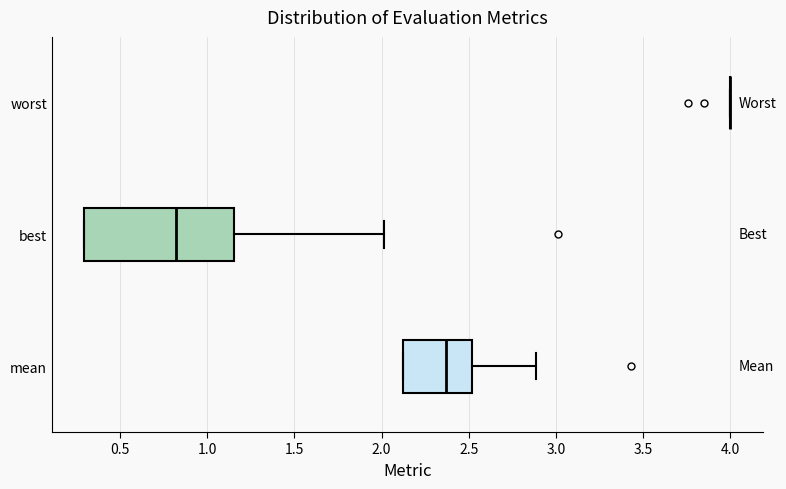

Where is the right edge of the box for best on the x-axis? The values are not printed on the chart, so give them approximately, as read against the axis.

1.15